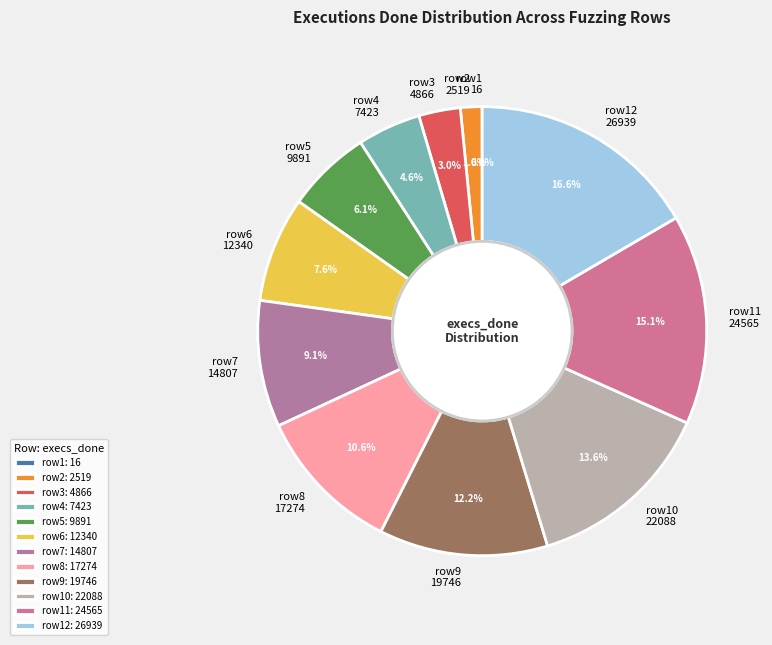

Approximately how many times larger is the value at row4 7423 compared to row9 19746?

0.4